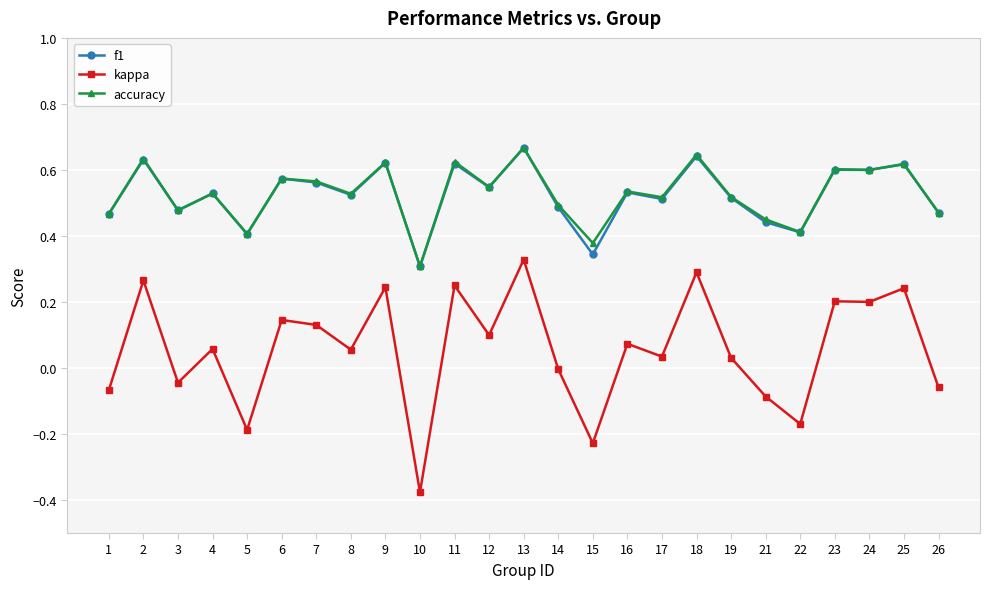

True or false: accuracy has more than 0 points higher than both neighbors.

True